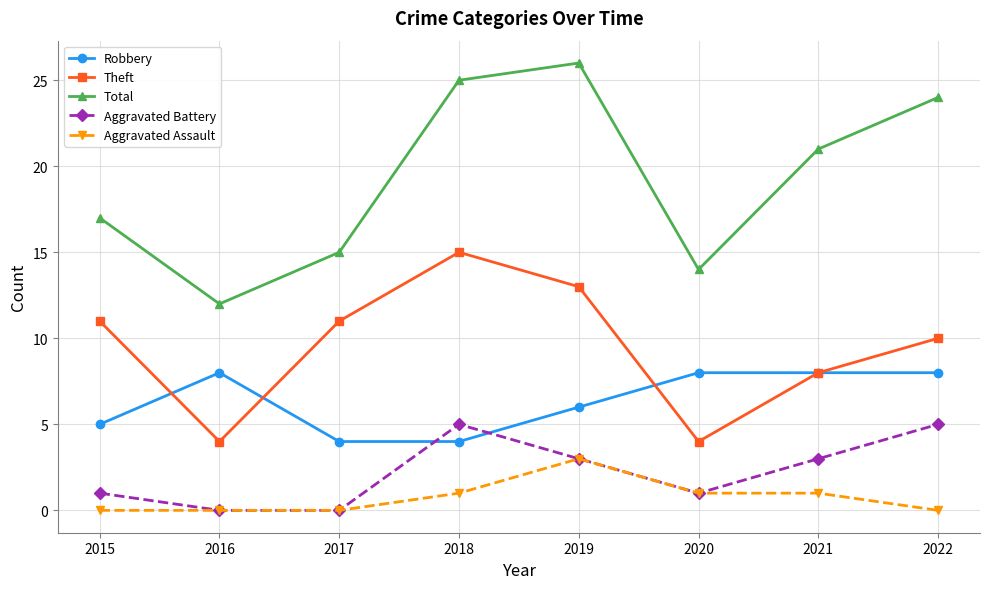

True or false: Aggravated Assault has a value of 1 at 2017.

False